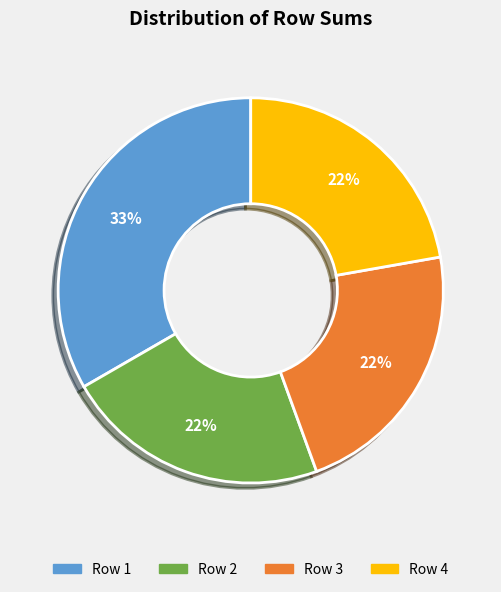

To the nearest percent, what is the average slice percentage?

25%